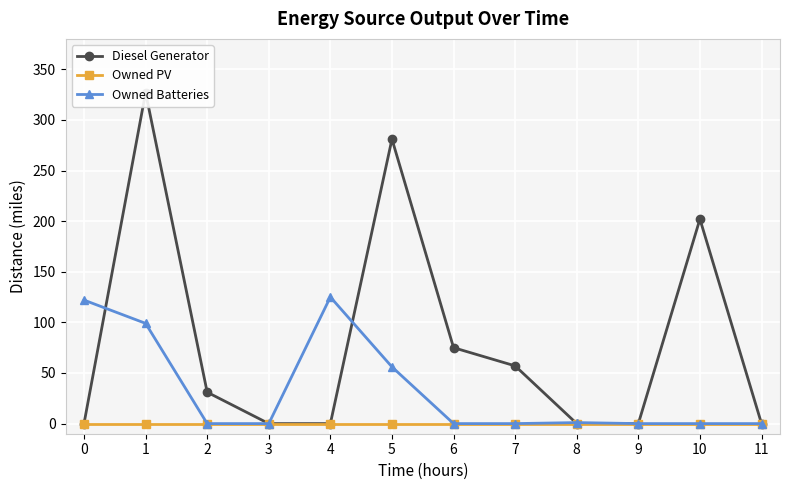

Where is Diesel Generator nearest to the value 163?

10